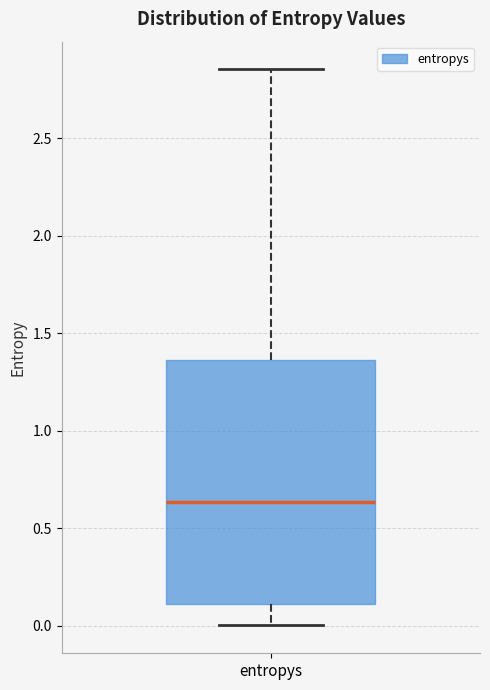

Where is the lower edge of the box for entropys on the y-axis? The values are not printed on the chart, so give them approximately, as read against the axis.

0.10